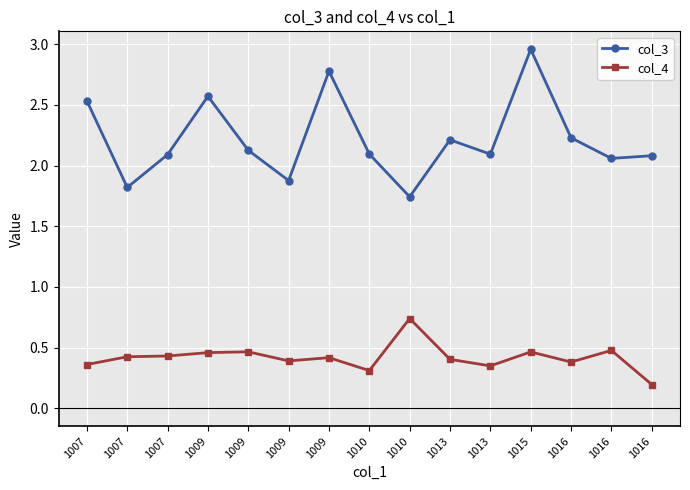

What are all the series names shown in the legend?

col_3, col_4